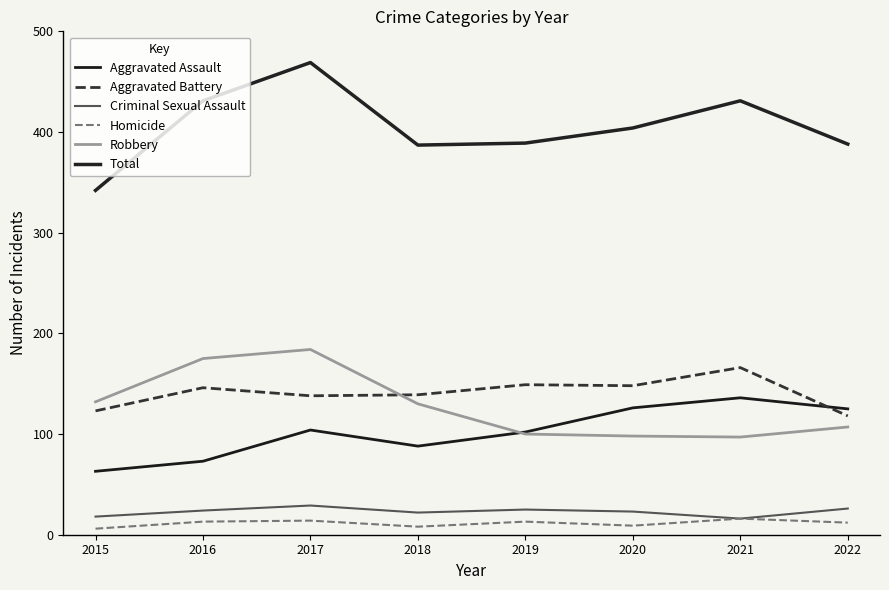

Does the chart have visible grid lines?

No